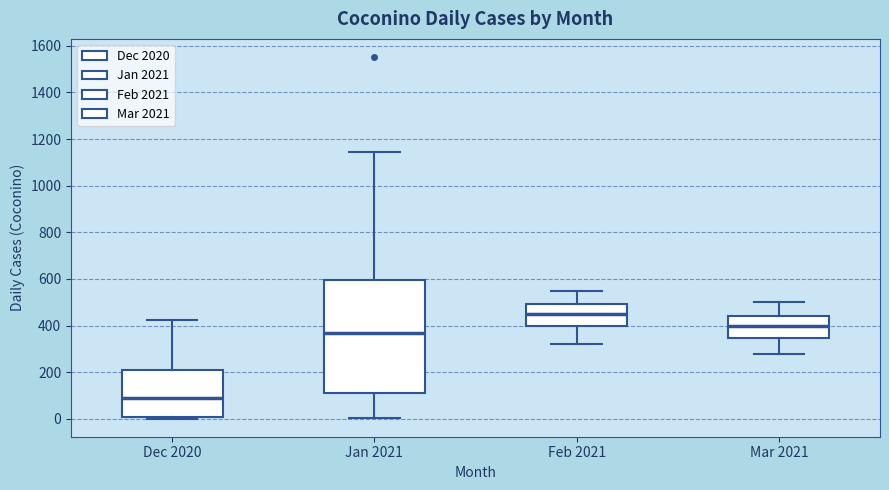

Reading left to right, transcribe this box plot: for each box, give where its median line is, the range the box spans, and where its two whiskers end, as read against the y-axis. The values are not printed on the chart, so give them approximately, as read against the axis.

Dec 2020: median 80, box 0 to 220, whiskers 0 (just below the box's lower edge) to 420
Jan 2021: median 360, box 120 to 600, whiskers 0 to 1140
Feb 2021: median 460, box 400 to 500, whiskers 320 to 560
Mar 2021: median 400, box 340 to 440, whiskers 280 to 500